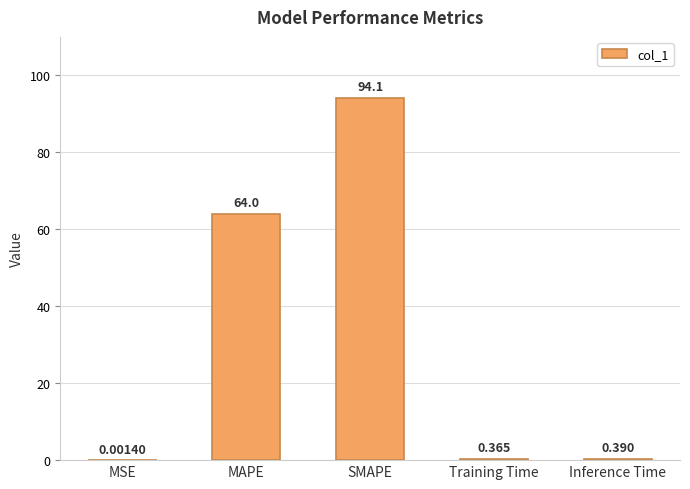

At which label is the value closest to 47?

MAPE